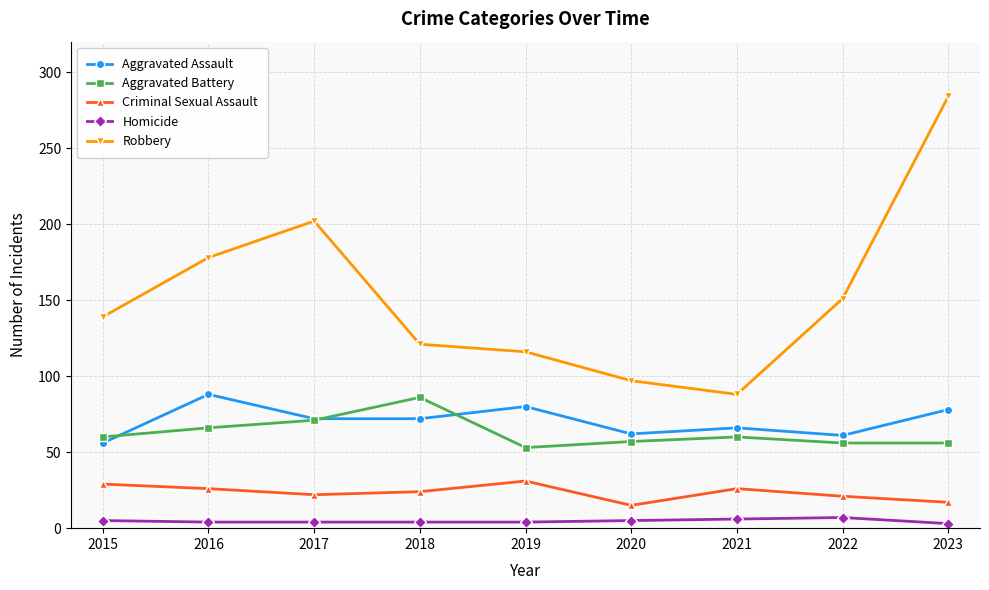

In Aggravated Battery, how many points are higher than both neighbors (excluding endpoints)?

2